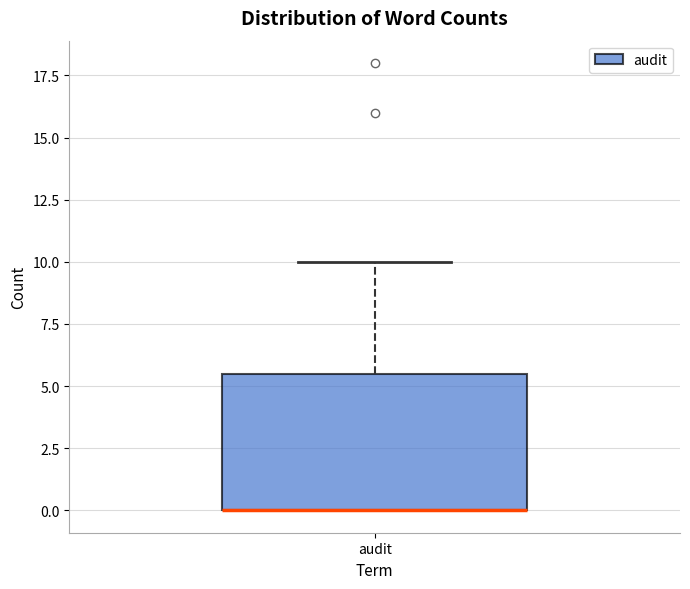

Where does the upper whisker of the box for audit end on the y-axis? The values are not printed on the chart, so give them approximately, as read against the axis.

10.0